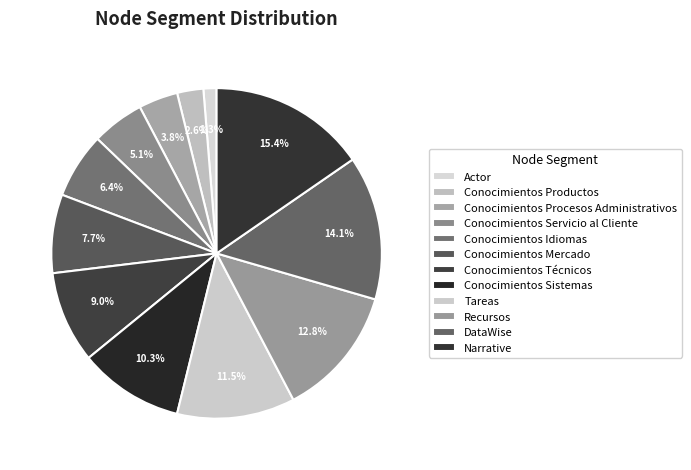

Which category has the biggest portion of the pie?

Narrative